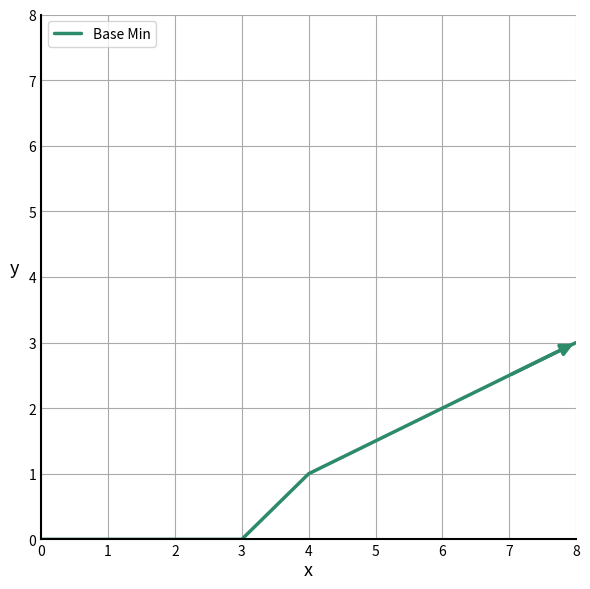

True or false: the data has more than 1 interior local peaks.

False